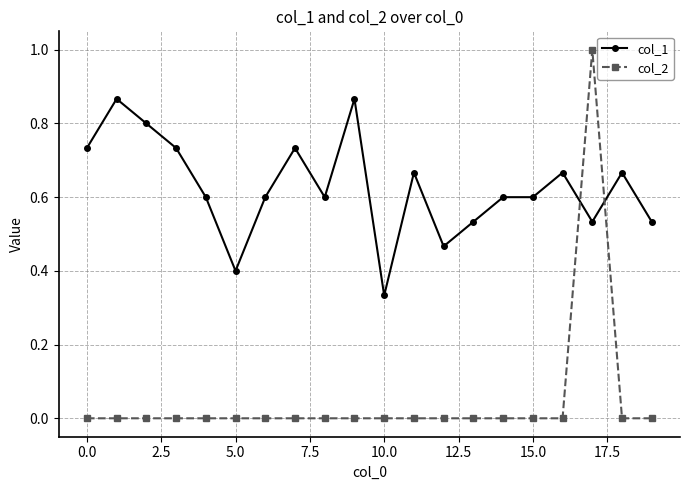

True or false: col_1 and col_2 cross at least once.

True